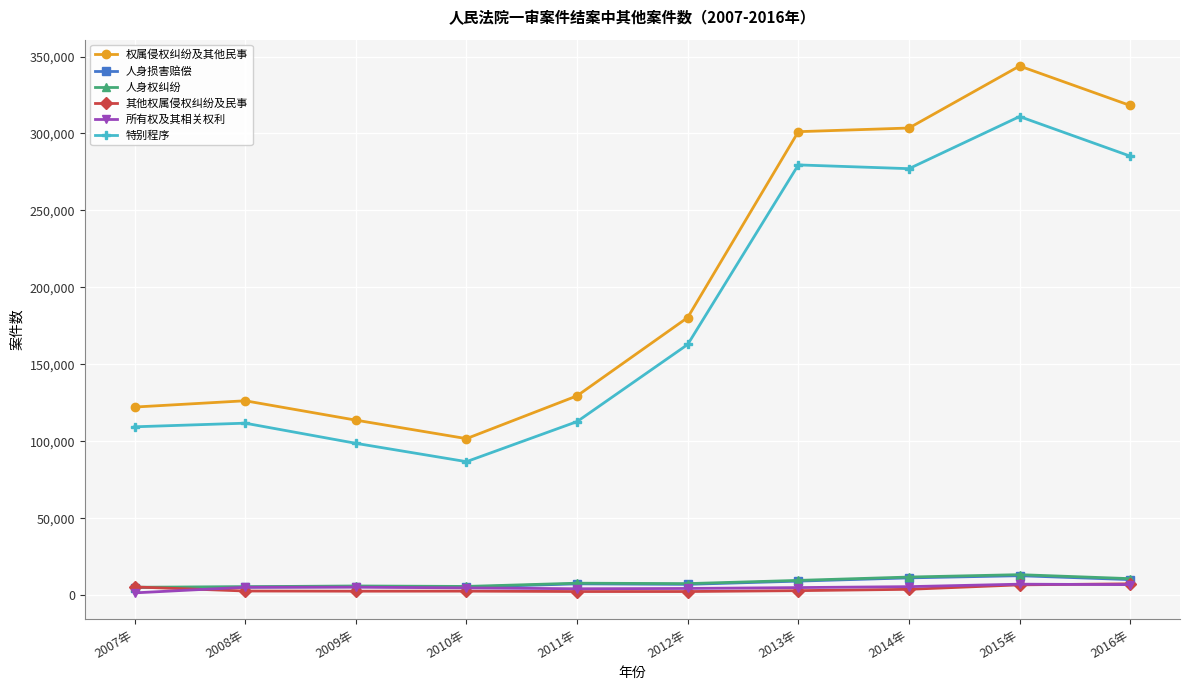

What is the smallest value displayed?

1539